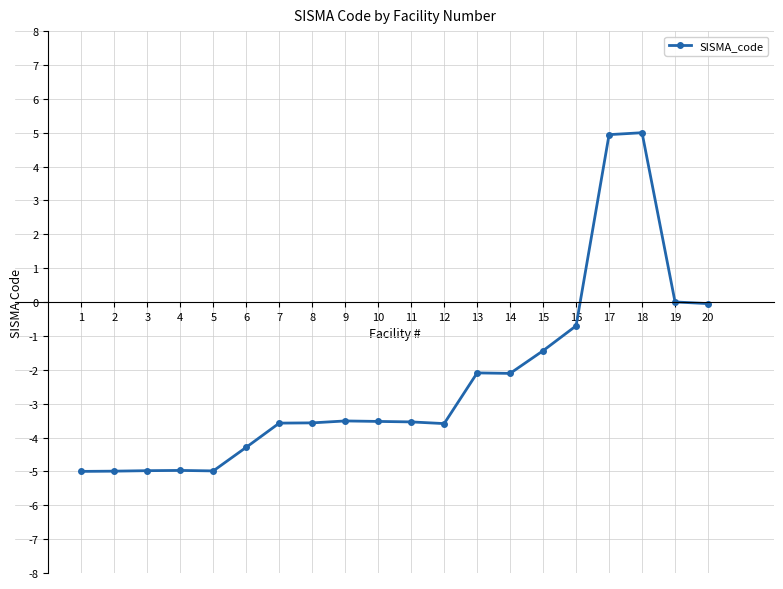

What is the value of the 14th point from the left?

-2.1